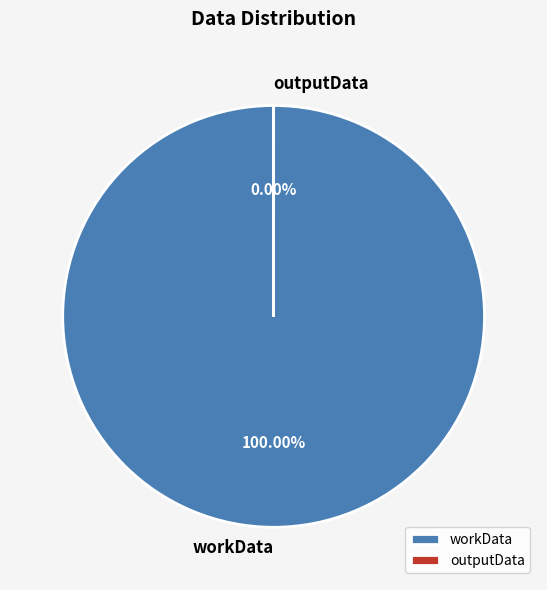

To the nearest percent, what is the combined percentage of outputData and workData?

100%